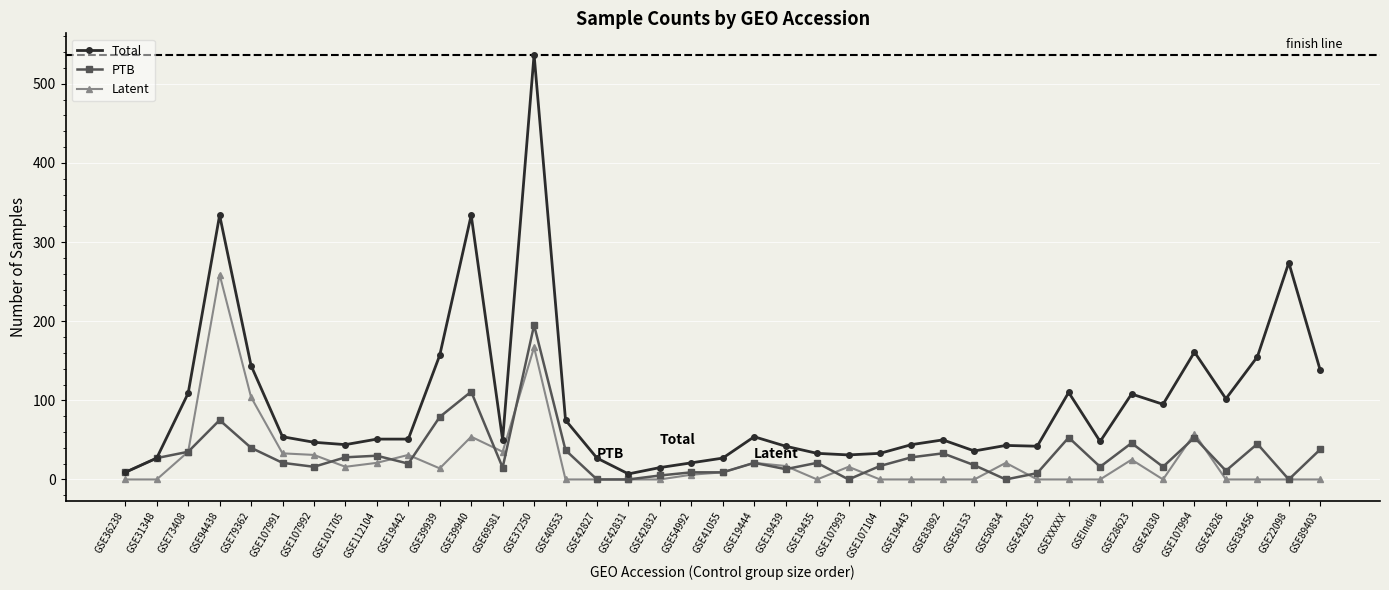

What is the total value across all series at GSE94438?

668